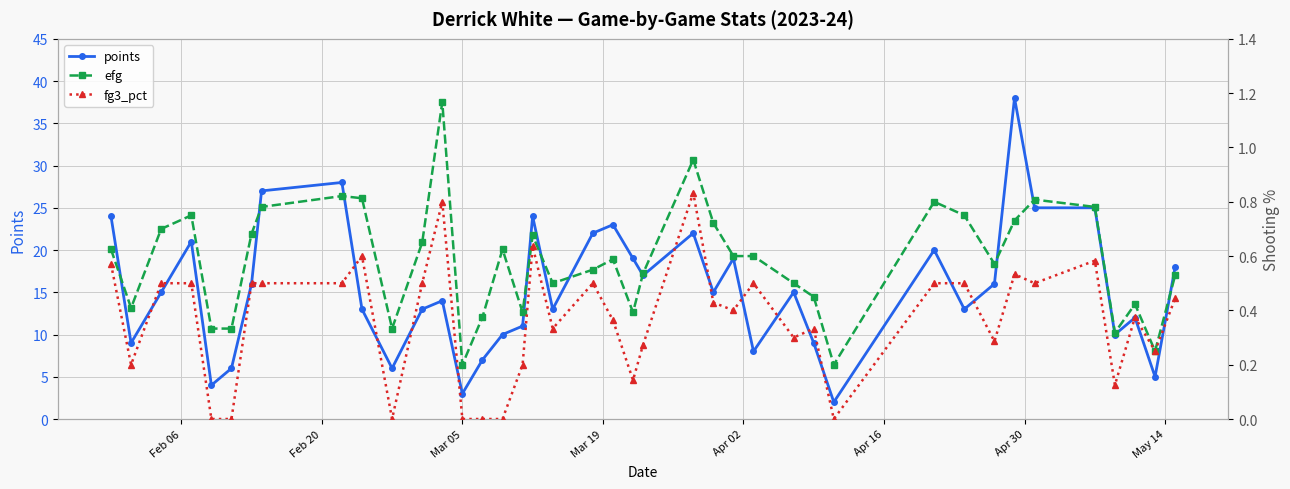

How many interior local valleys does the efg series have?

10